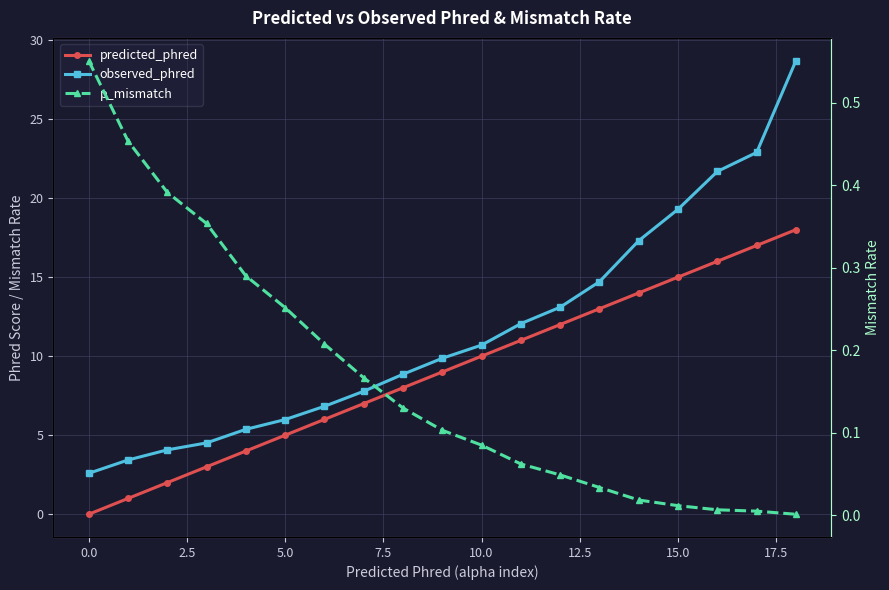

How many values in predicted_phred are above zero?

18